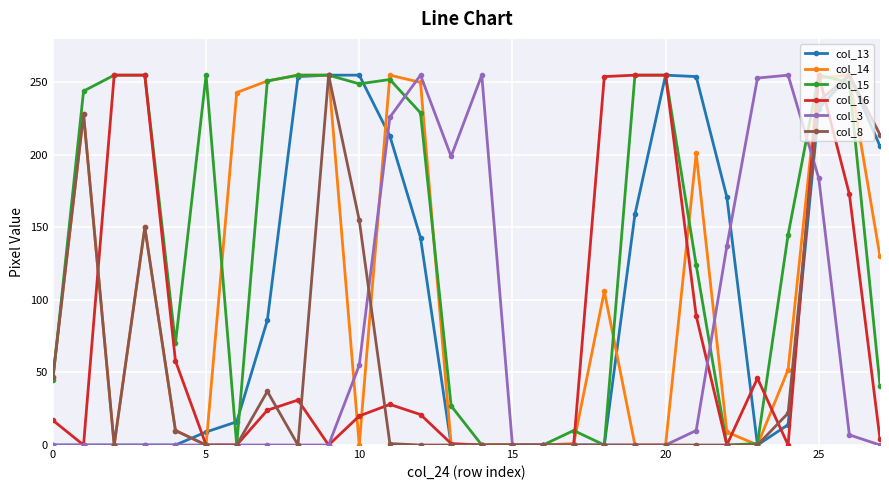

What is the maximum value shown in the chart?

255